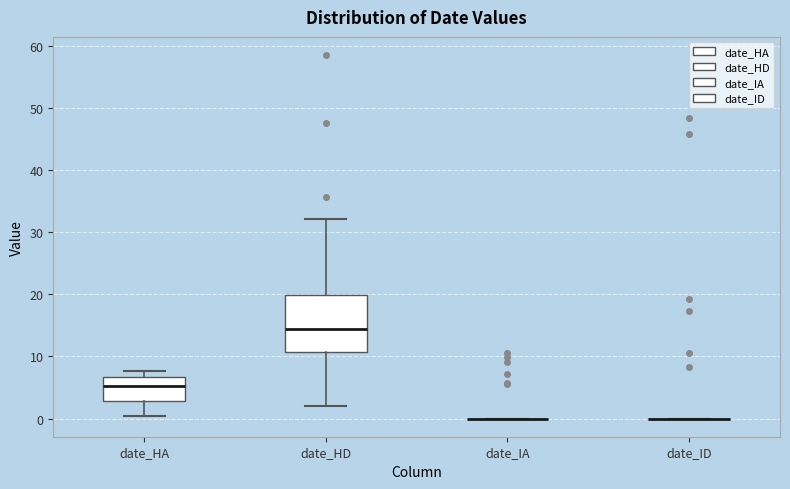

Where does the median line of the box for date_HA sit on the y-axis? The values are not printed on the chart, so give them approximately, as read against the axis.

5